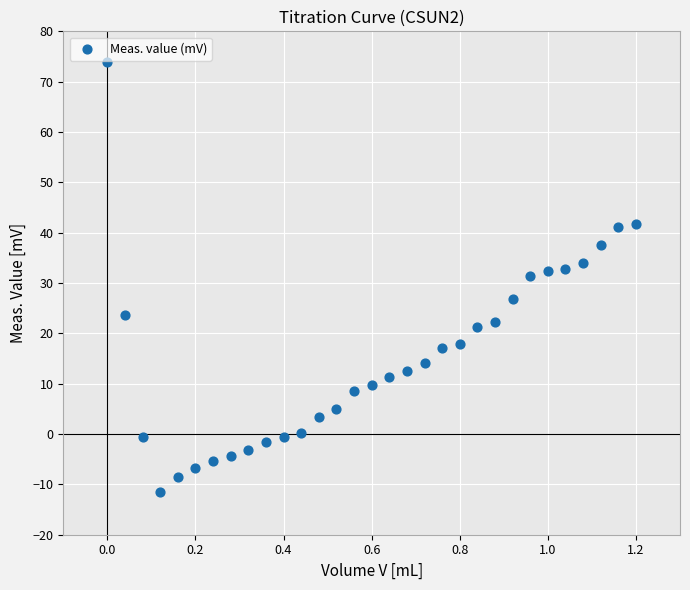

What is the range of Y values (max minus min)?

85.5